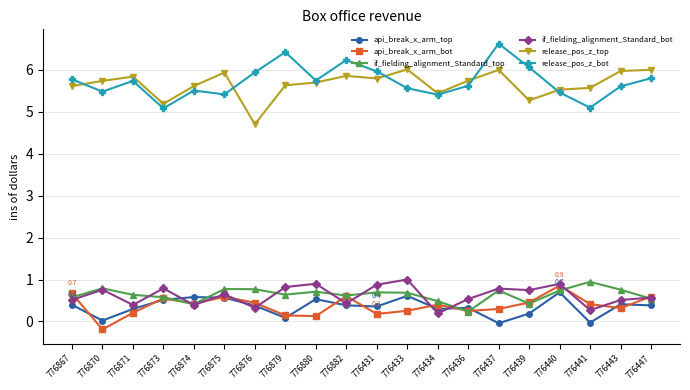

What is the spread (max minus min) of values at 776882?

5.9